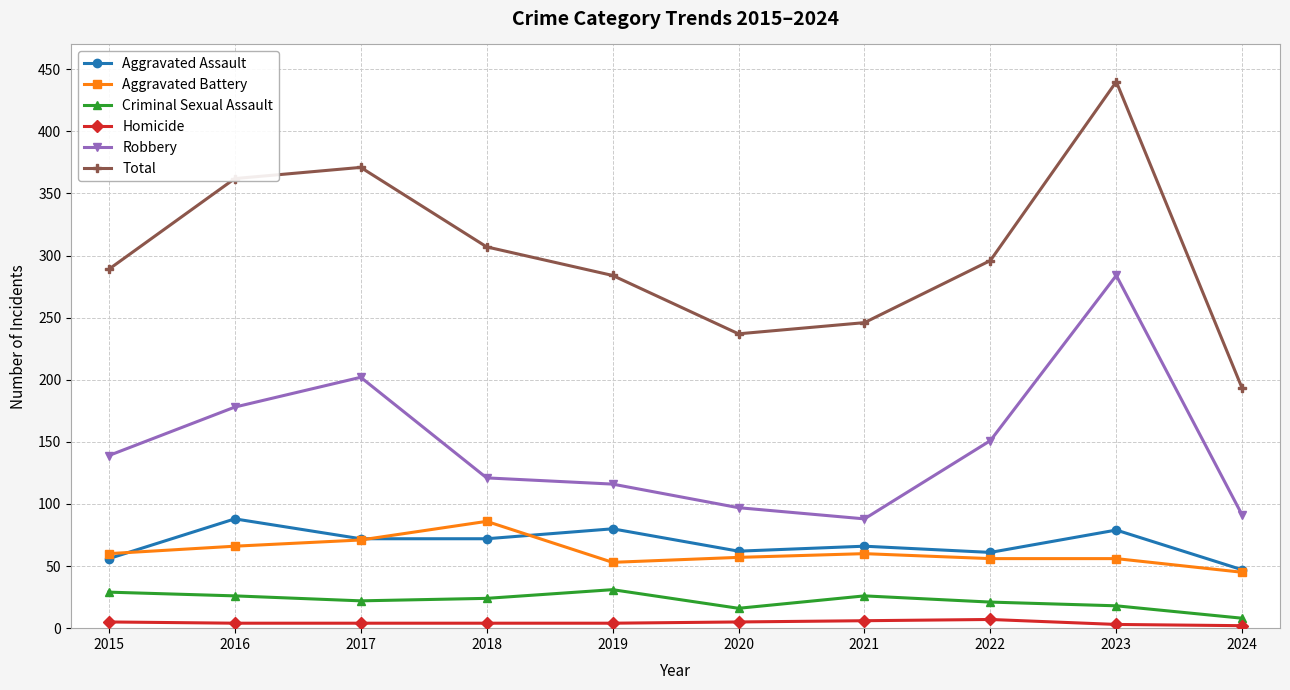

The Robbery series shows 35 at 2022. True or false?

False